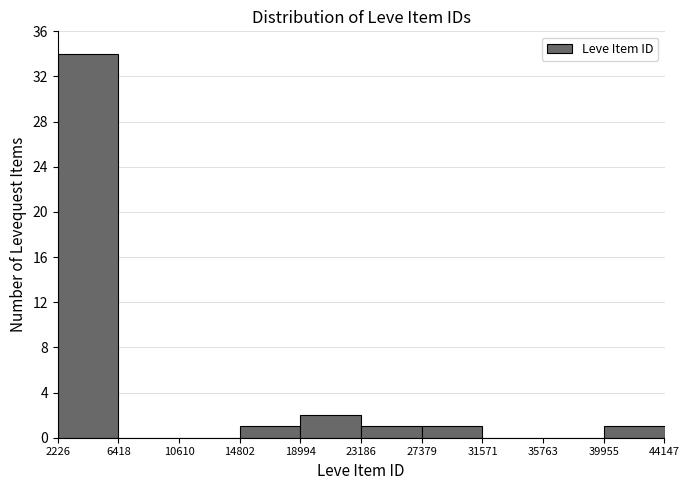

Reading left to right, list every bar in this chart as the range it spans on the x-axis followed by its height. The values are not printed on the chart, so give them approximately, as read against the axis.

2226 to 6418: 34
6418 to 10610: 0
10610 to 14802: 0
14802 to 18994: 1
18994 to 23186: 2
23186 to 27379: 1
27379 to 31571: 1
31571 to 35763: 0
35763 to 39955: 0
39955 to 44147: 1